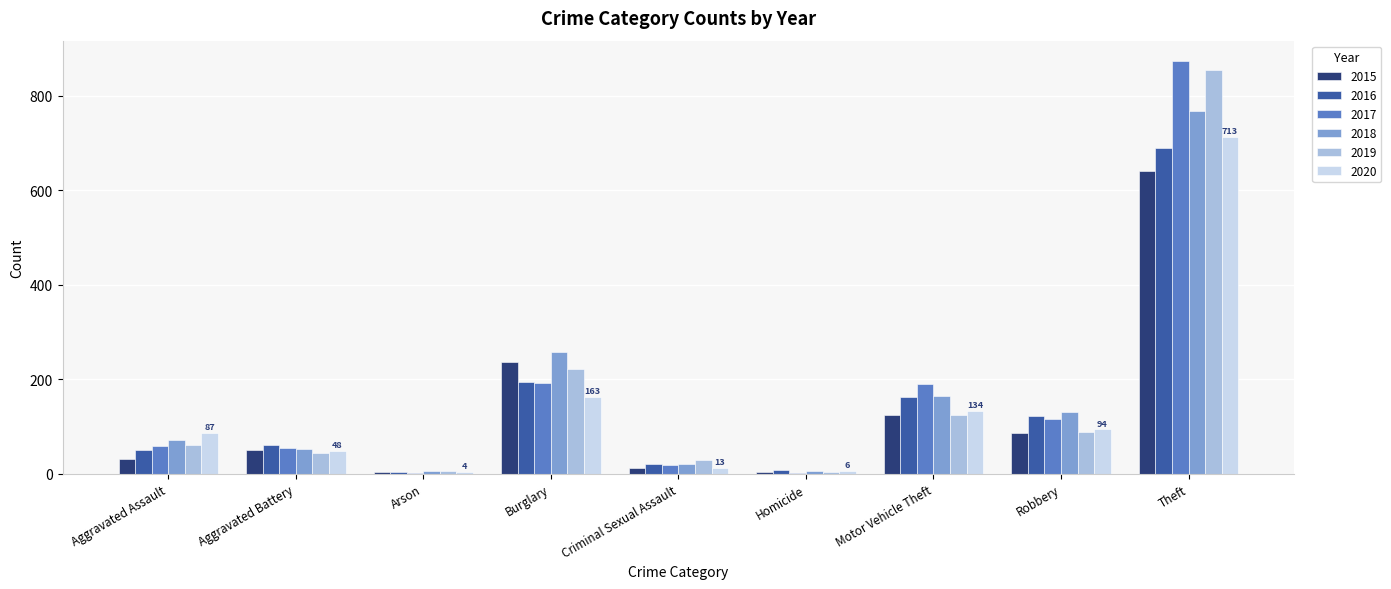

What is the sum of all 2018 values?

1473